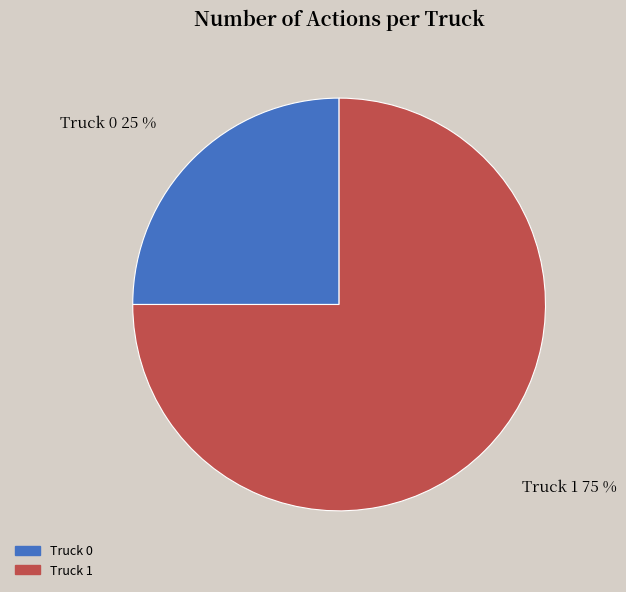

What is the largest slice in the pie chart?

Truck 1